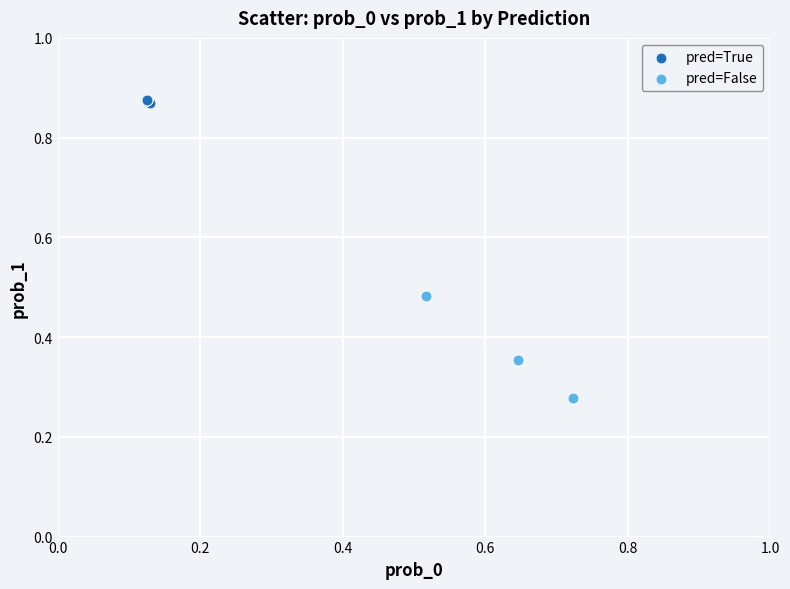

Which series contains the highest Y value?

pred=True